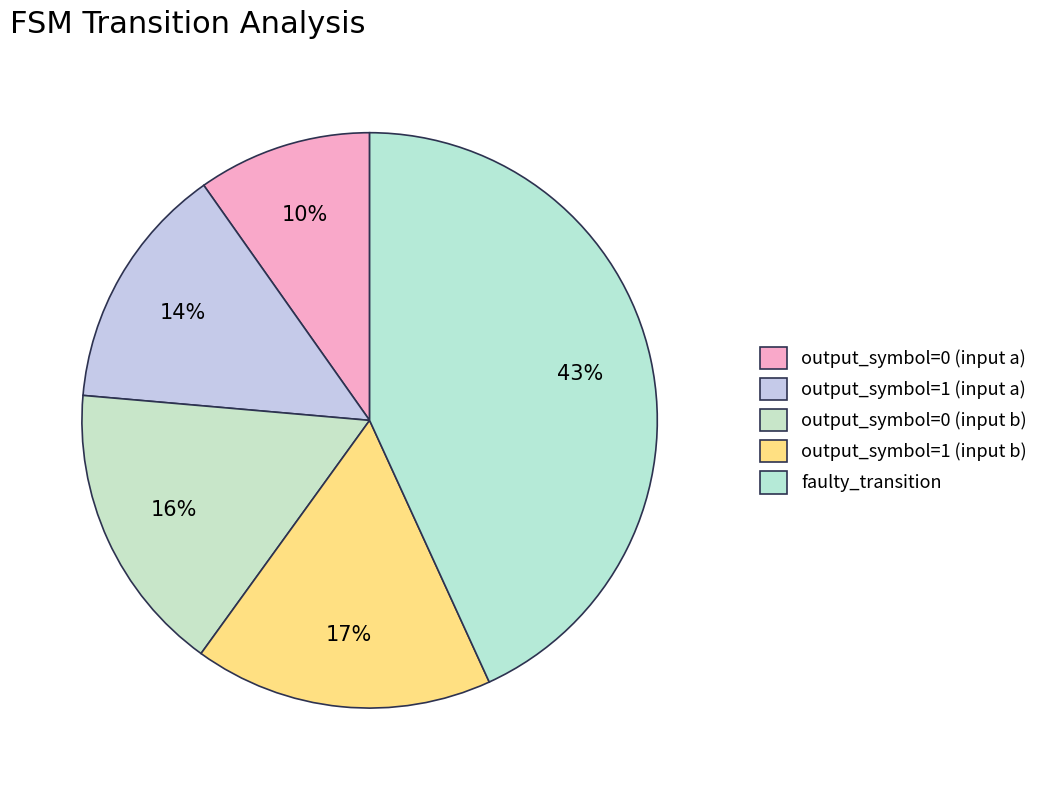

Rank the categories by value from highest to lowest.

faulty_transition, output_symbol=1 (input b), output_symbol=0 (input b), output_symbol=1 (input a), output_symbol=0 (input a)